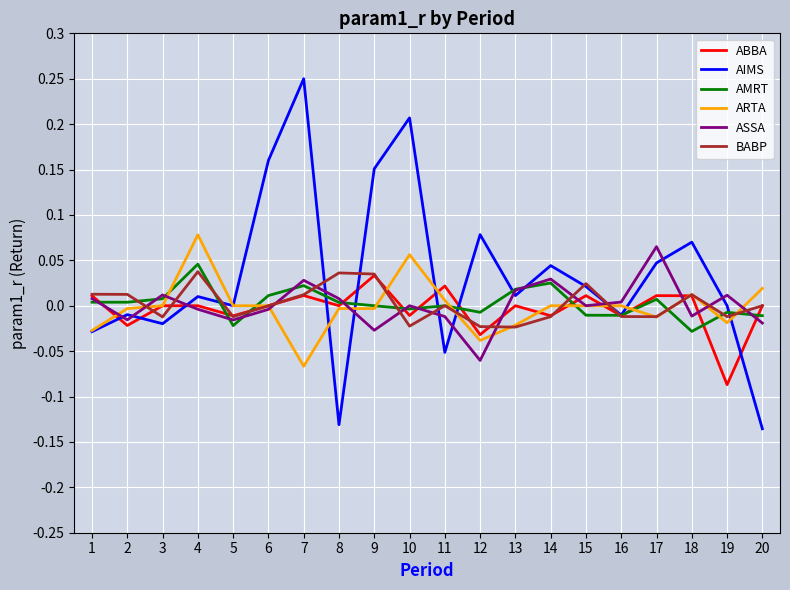

Which label corresponds to the largest value in the chart?

7